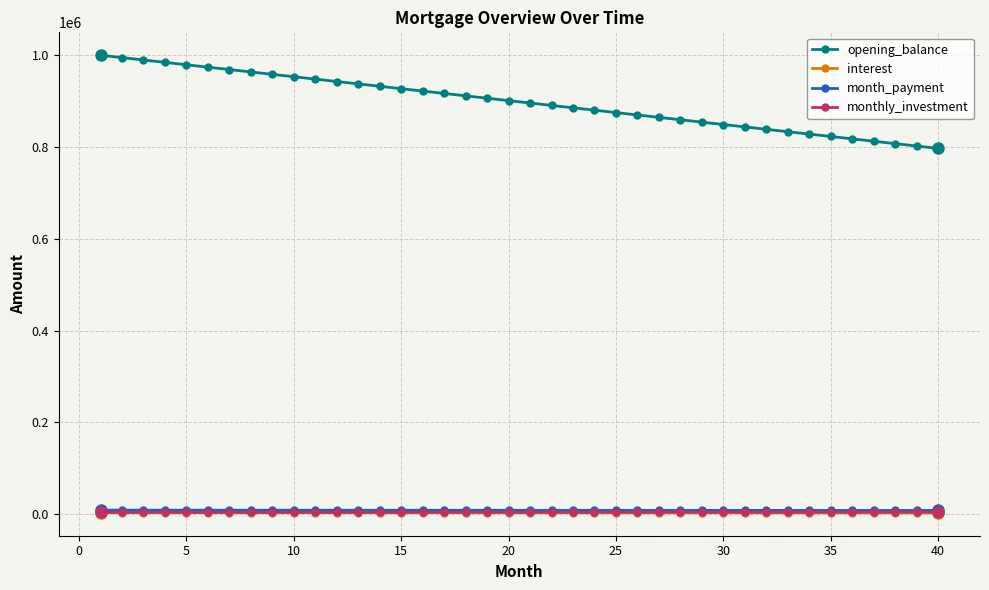

True or false: monthly_investment and opening_balance cross at least once.

False